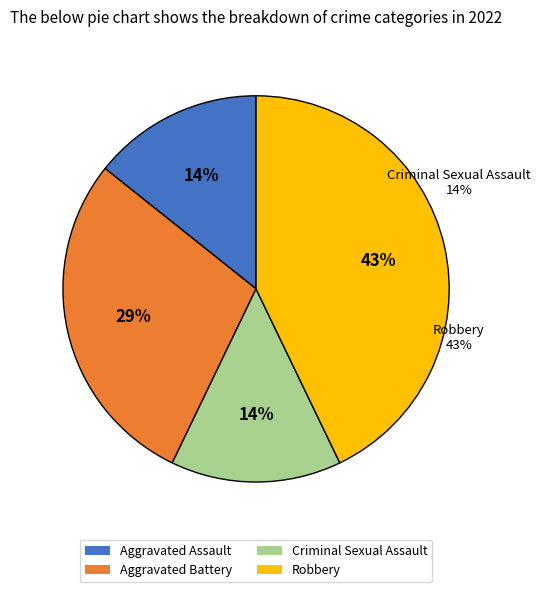

Is the sum of Aggravated Battery and Criminal Sexual Assault greater than half?

No